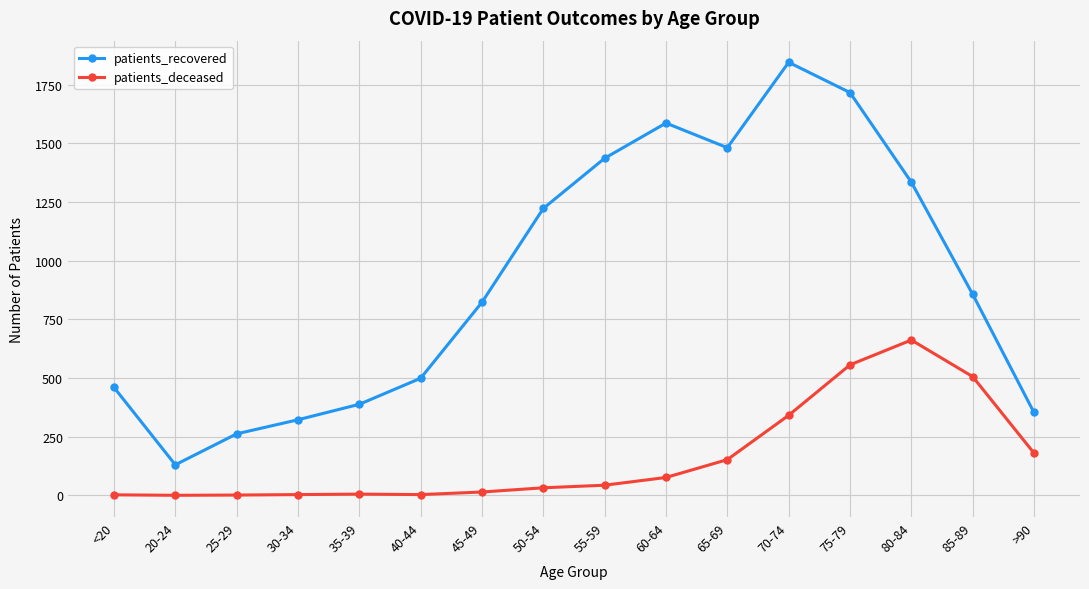

Rank the series at 70-74 from highest to lowest value.

patients_recovered, patients_deceased